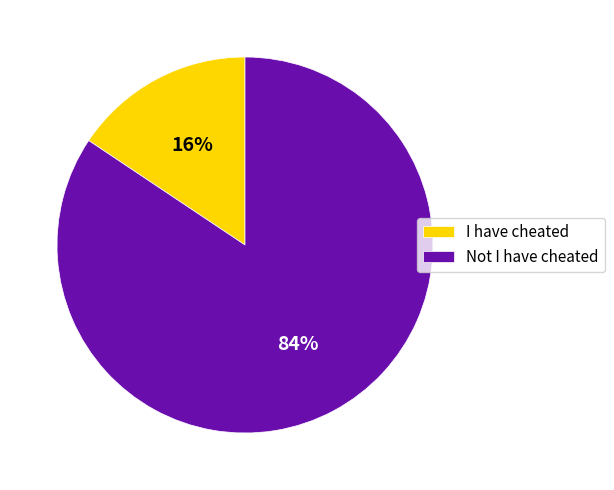

Is Not I have cheated the majority of the pie?

Yes